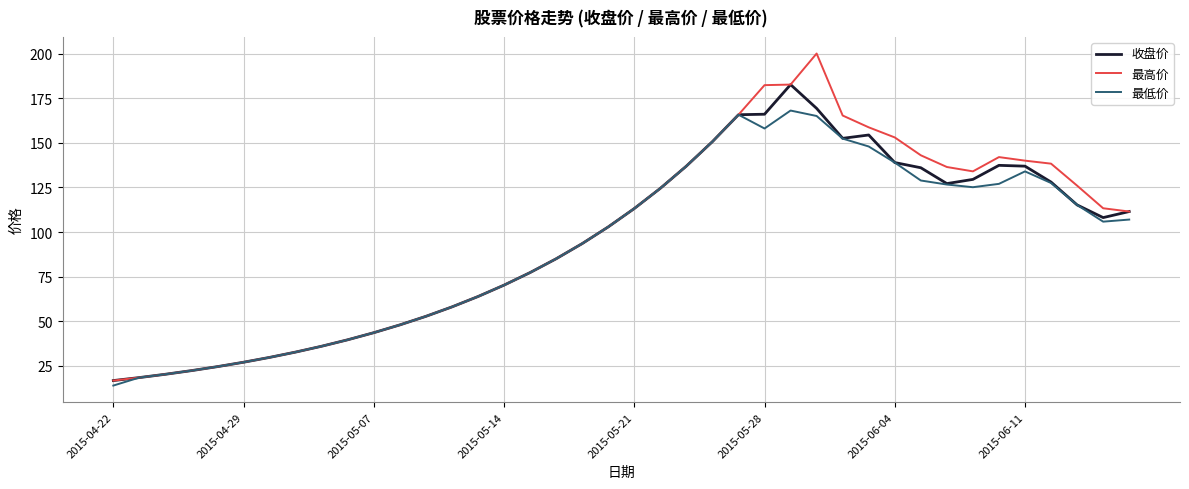

Which series has the largest range (max minus min)?

最高价